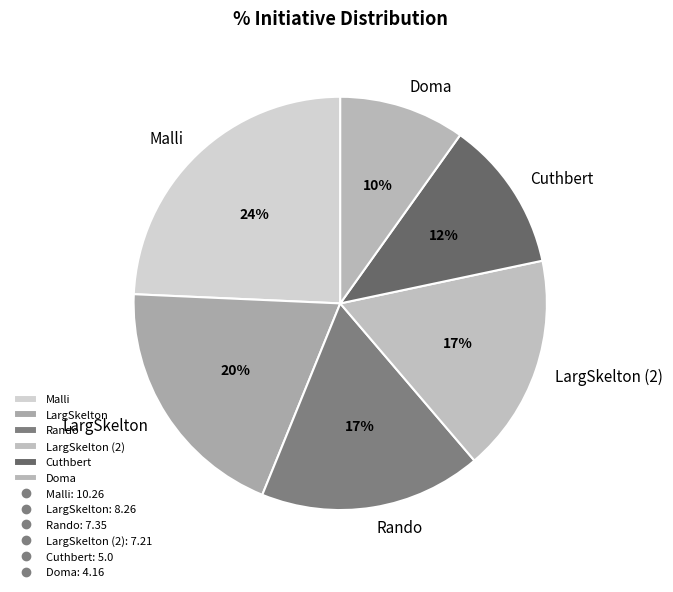

What is the largest slice in the pie chart?

Malli